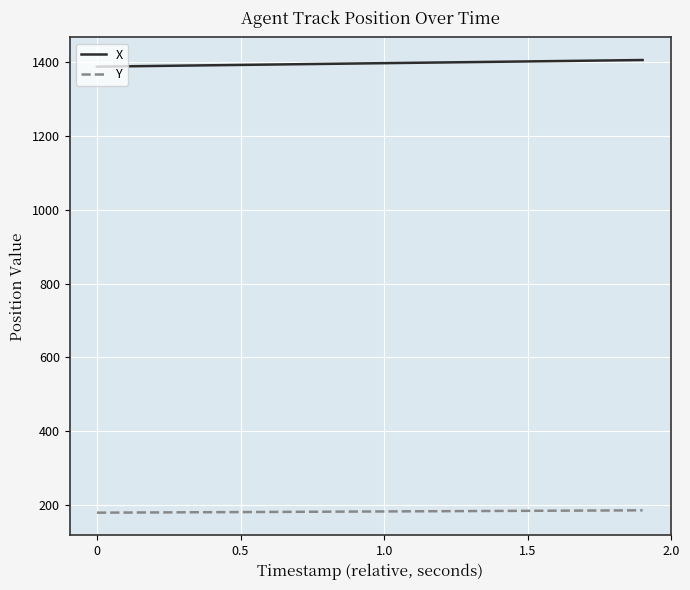

Which series has the widest spread of values?

X